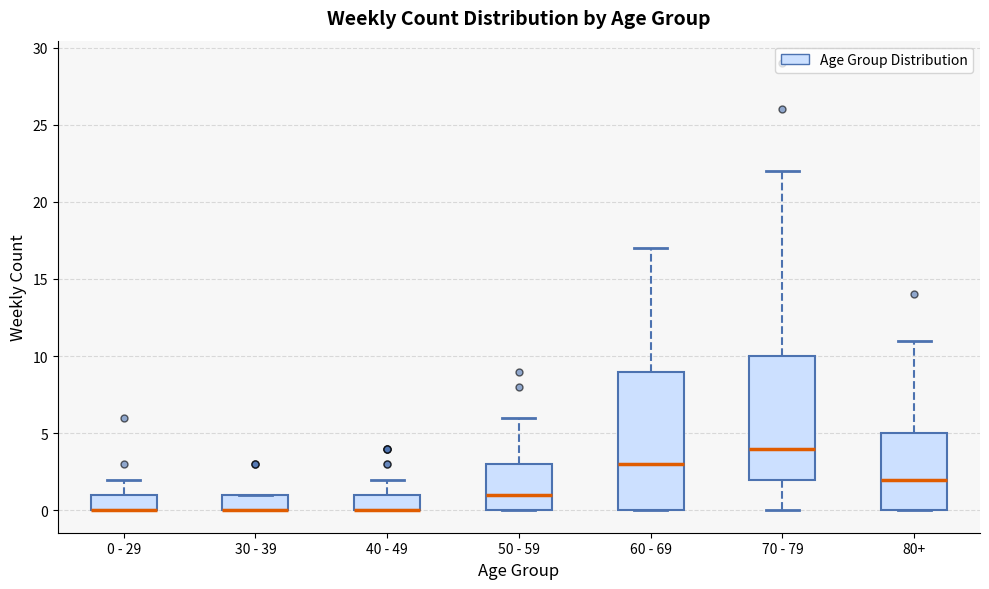

Where does the upper whisker of the box for 0 - 29 end on the y-axis? The values are not printed on the chart, so give them approximately, as read against the axis.

2